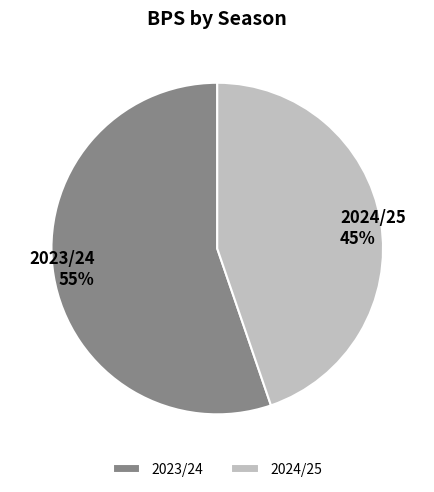

The 2023/24 slice represents 55% of the pie. True or false?

True